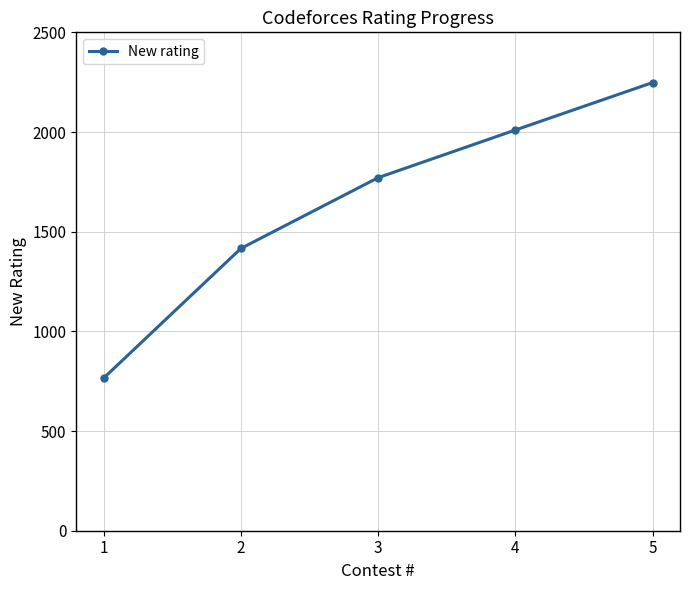

Reading left to right, extract all data points from this chart.

766	1416	1771	2010	2248